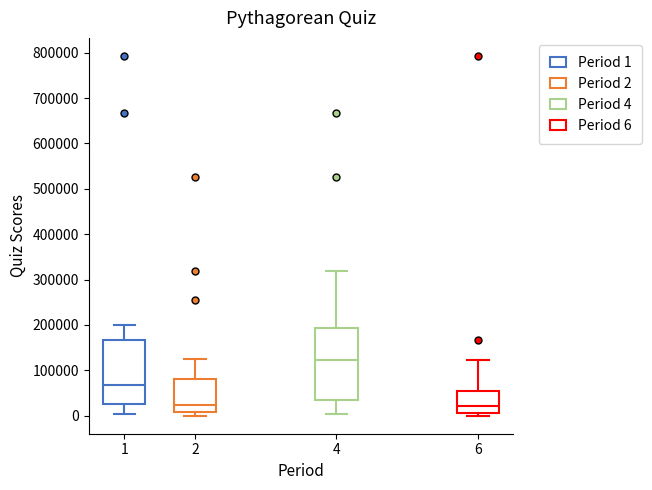

Where does the median line of the box at x = 1 sit on the y-axis? The values are not printed on the chart, so give them approximately, as read against the axis.

70000